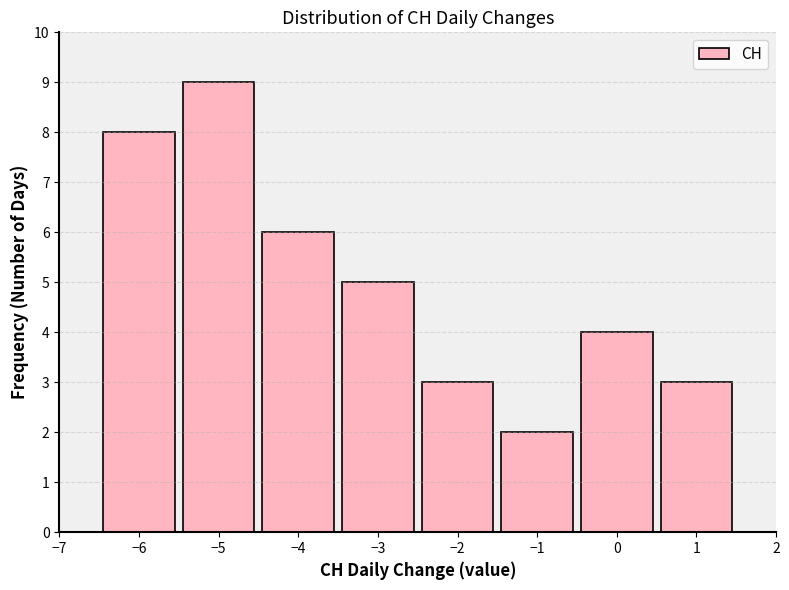

Reading left to right, list every bar in this chart as the range it spans on the x-axis followed by its height. The values are not printed on the chart, so give them approximately, as read against the axis.

-6.5 to -5.5: 8
-5.5 to -4.5: 9
-4.5 to -3.5: 6
-3.5 to -2.5: 5
-2.5 to -1.5: 3
-1.5 to -0.5: 2
-0.5 to 0.5: 4
0.5 to 1.5: 3